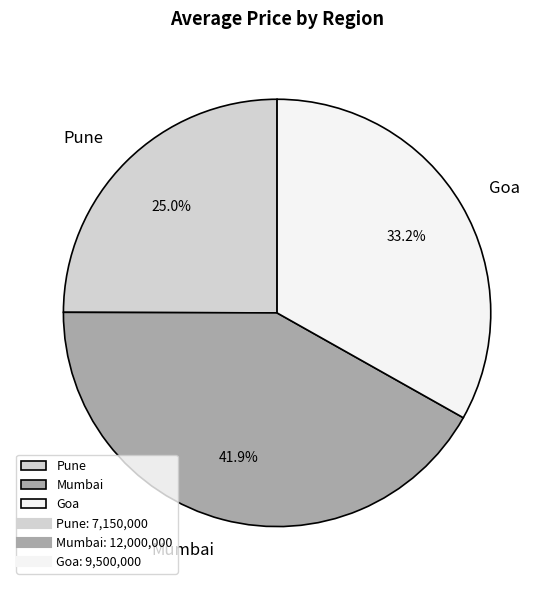

How many segments does this pie chart have?

3